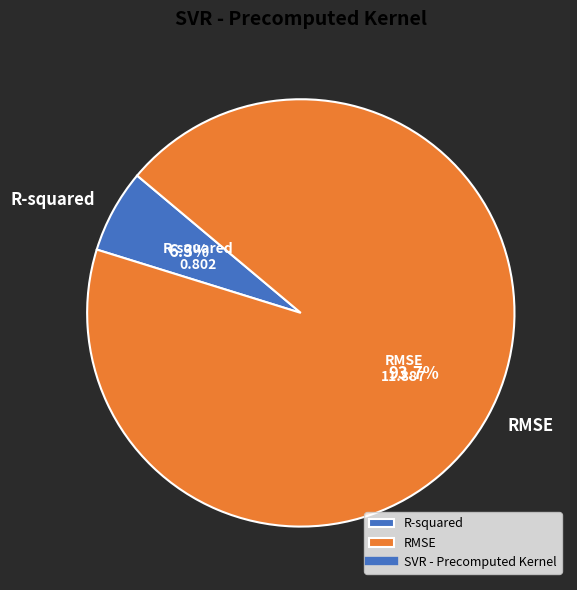

Between RMSE and R-squared, which is larger?

RMSE